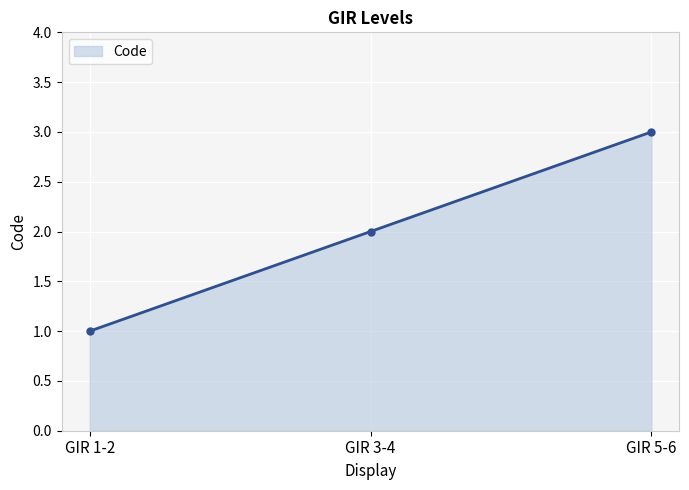

Rank the categories by value from highest to lowest.

GIR 5-6, GIR 3-4, GIR 1-2